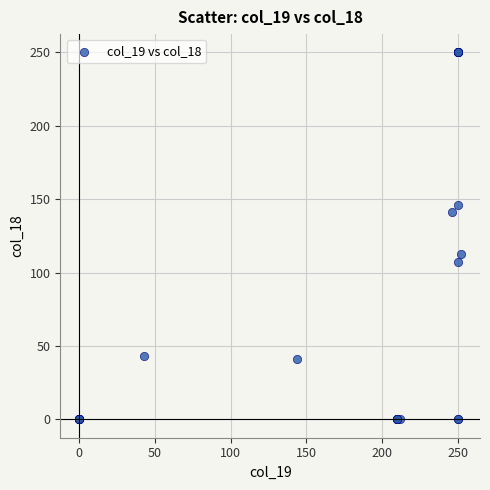

What Y value in the scatter plot is closest to 125?

113